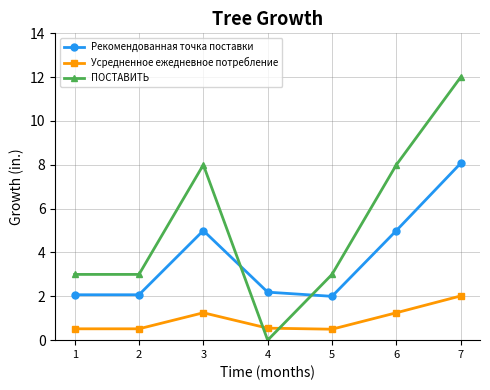

What is the highest value of the Усредненное ежедневное потребление series?

2.0